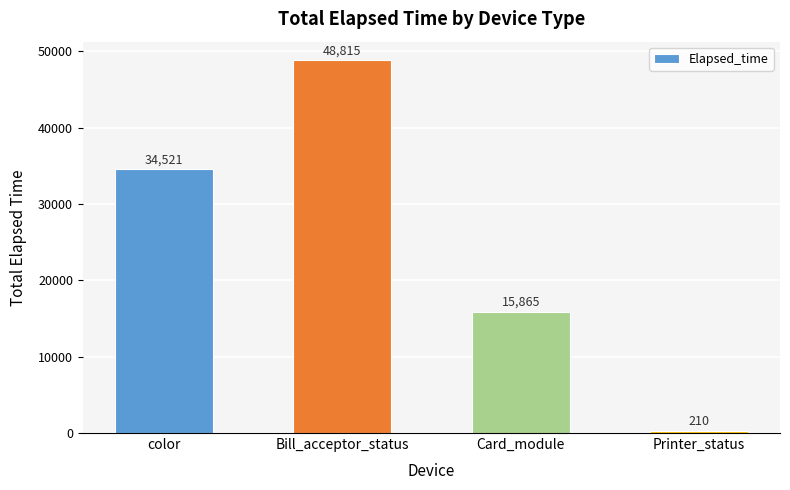

The chart shows a value of 85598 at Bill_acceptor_status. True or false?

False